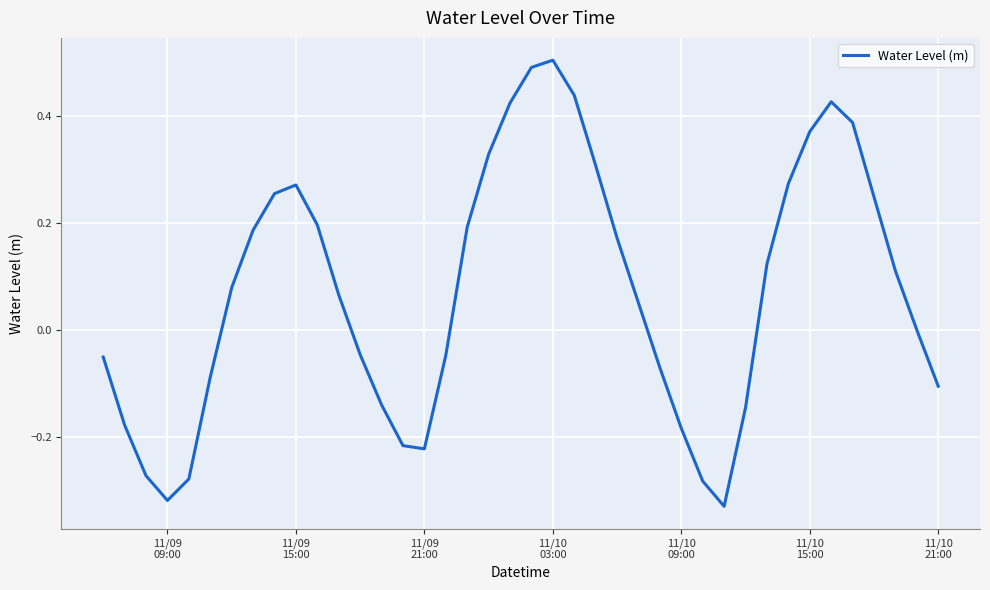

What is the difference between the maximum and minimum values?

0.8